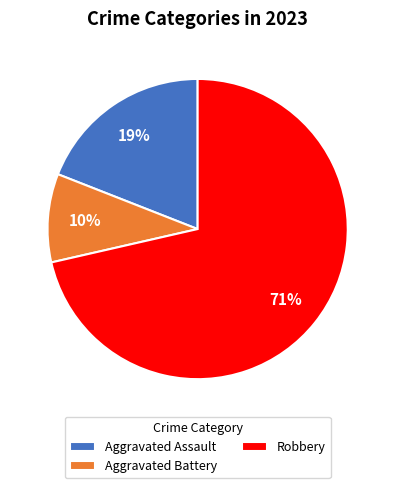

To the nearest percent, what is the average slice percentage?

33%